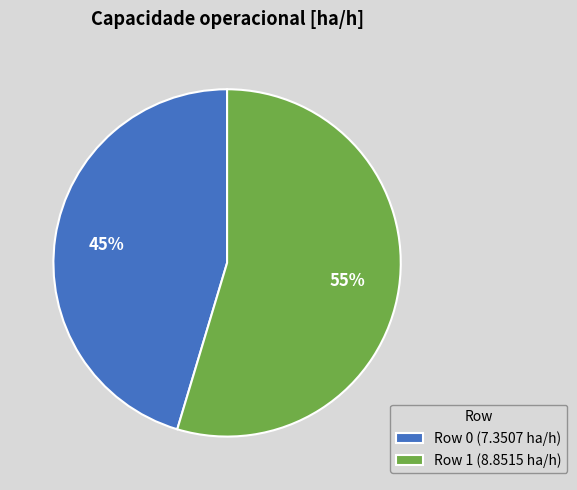

To the nearest percent, what portion does Row 1 represent?

55%